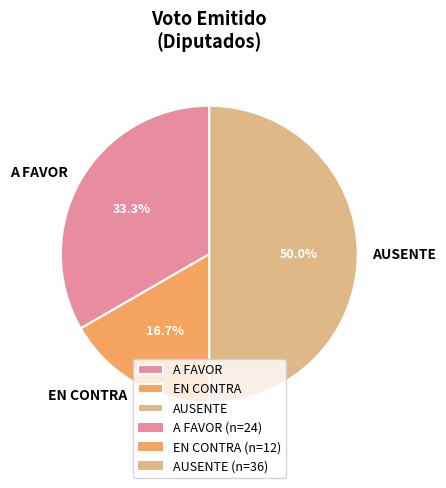

What percentage is the A FAVOR slice, to the nearest percent?

33%